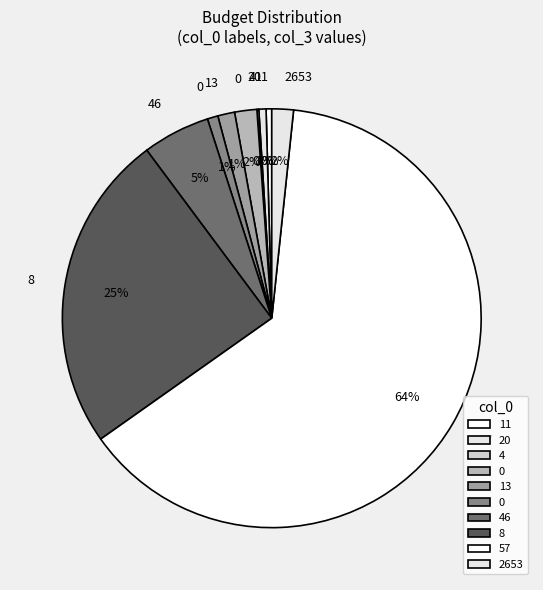

How many segments does this pie chart have?

10